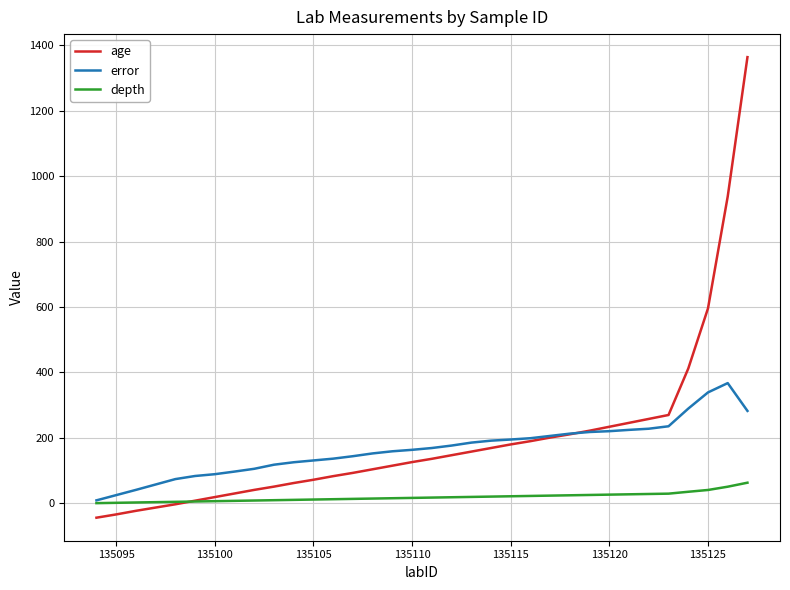

List the series in order of their peak value, lowest first.

depth, error, age